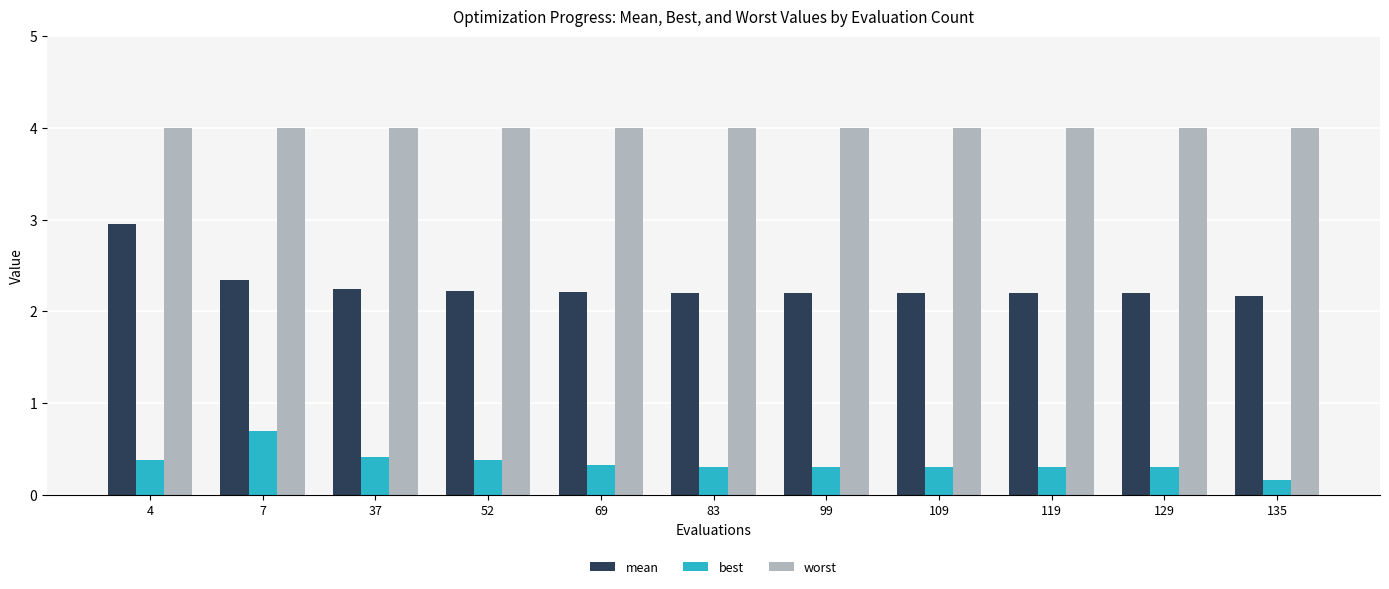

At how many categories does at least one series exceed 1?

11